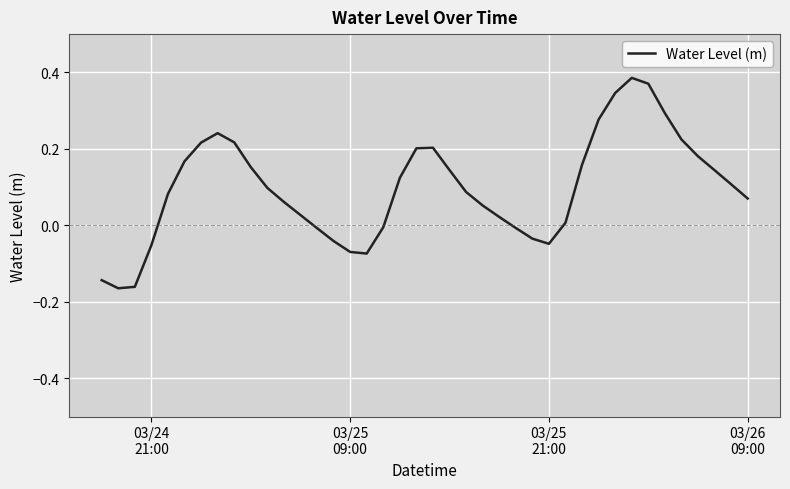

What is the greatest value displayed?

0.4